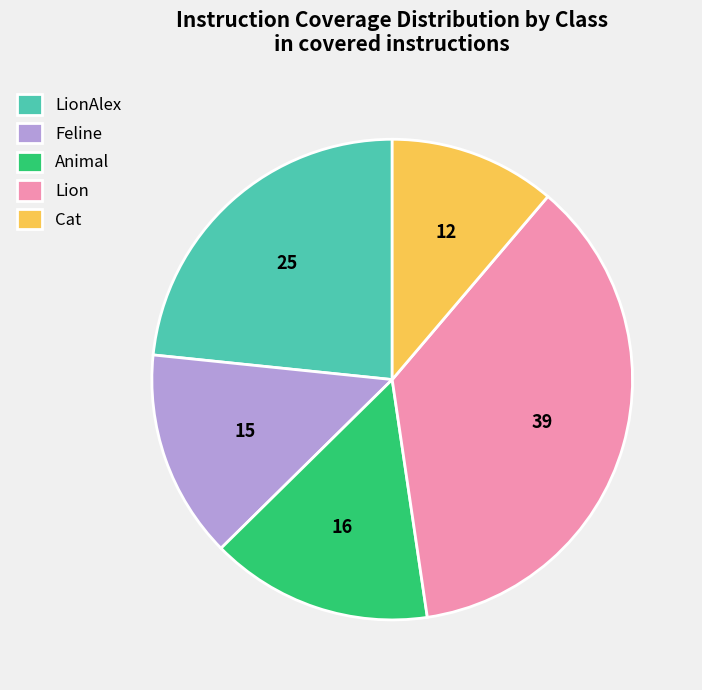

What is the smallest slice in the pie chart?

Cat